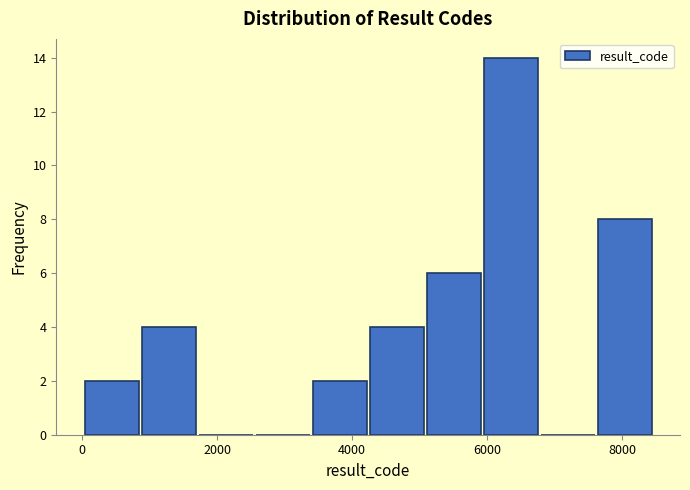

Over which range of the x-axis is the bar tallest?

6000 to 6800